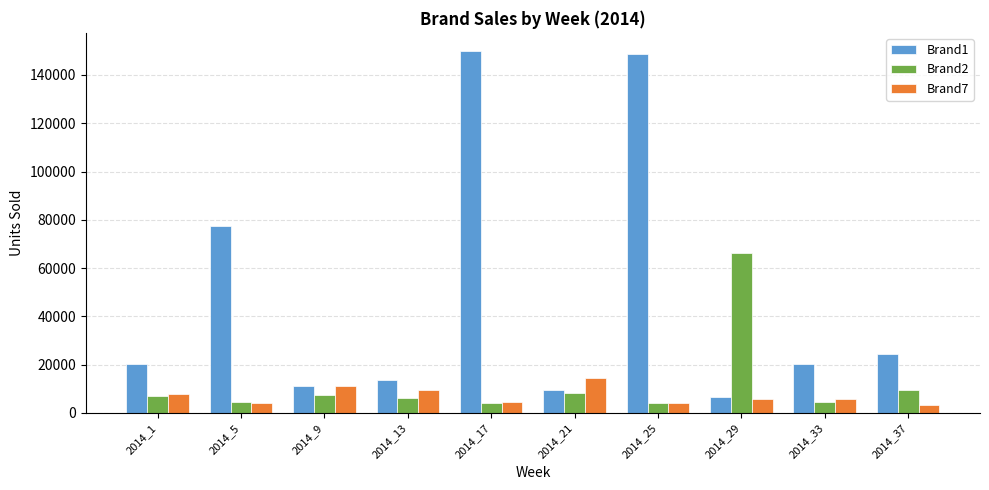

What is the difference between the maximum and second lowest values in the Brand7 series?

10461